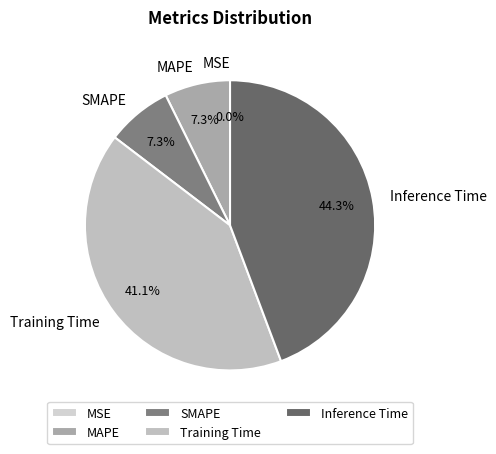

Which has a higher value, SMAPE or Inference Time?

Inference Time